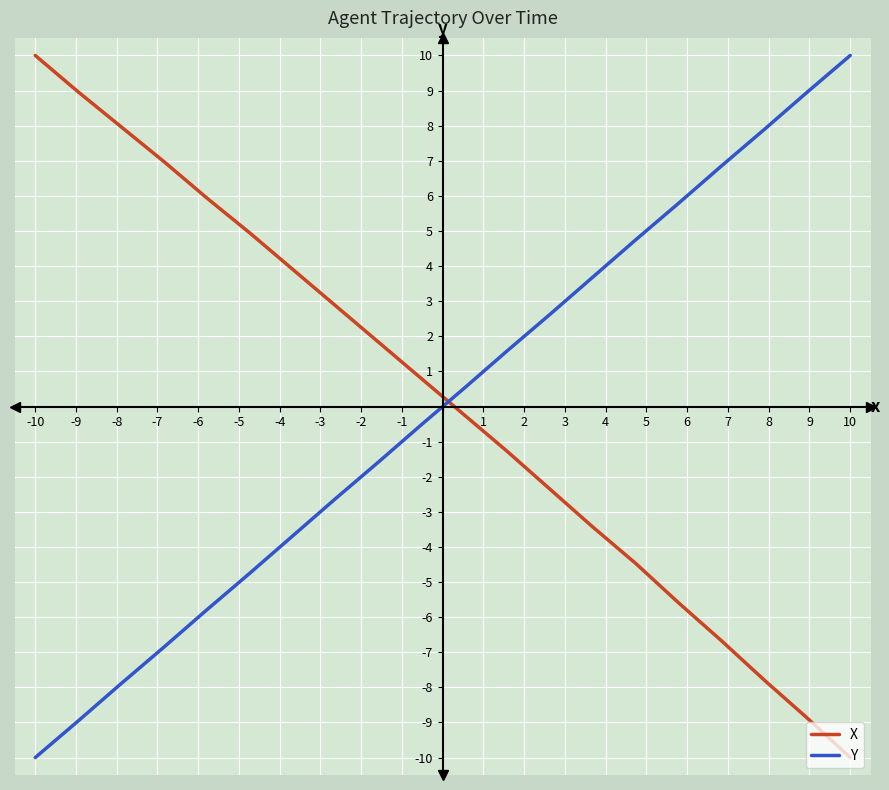

What is the greatest value displayed?

10.0